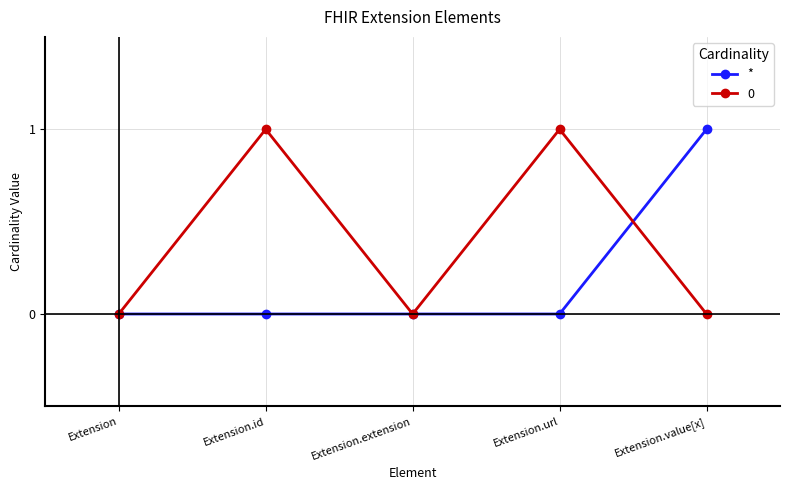

At which label does * reach its peak?

Extension.value[x]